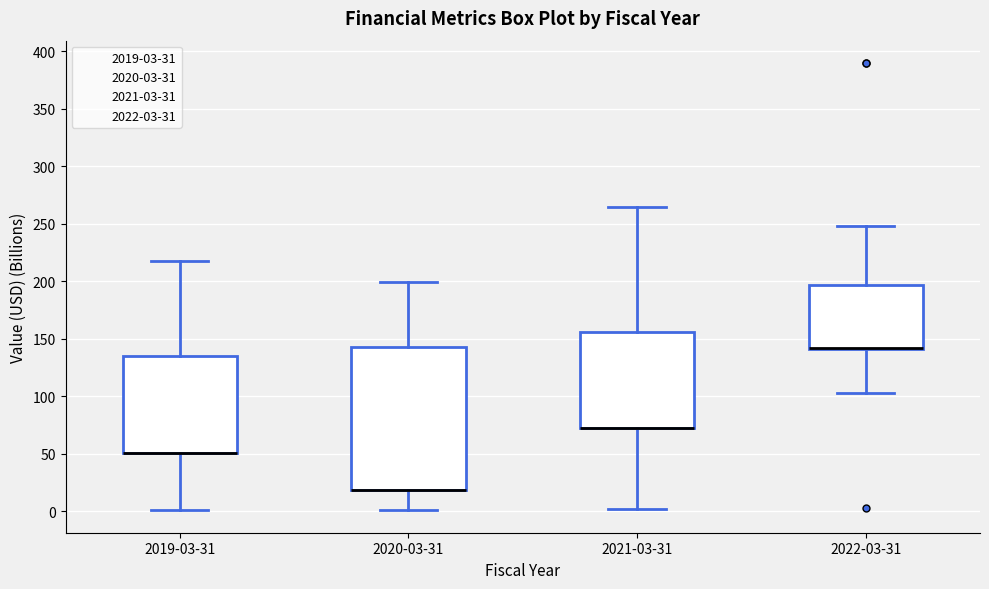

Where is the lower edge of the box for 2021-03-31 on the y-axis? The values are not printed on the chart, so give them approximately, as read against the axis.

70